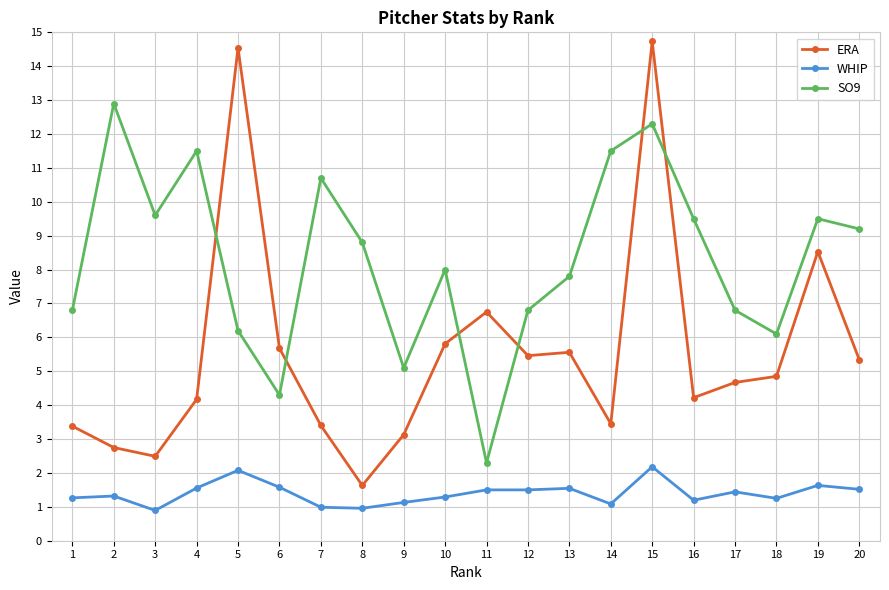

Rank the series by their maximum value, from highest to lowest.

ERA, SO9, WHIP